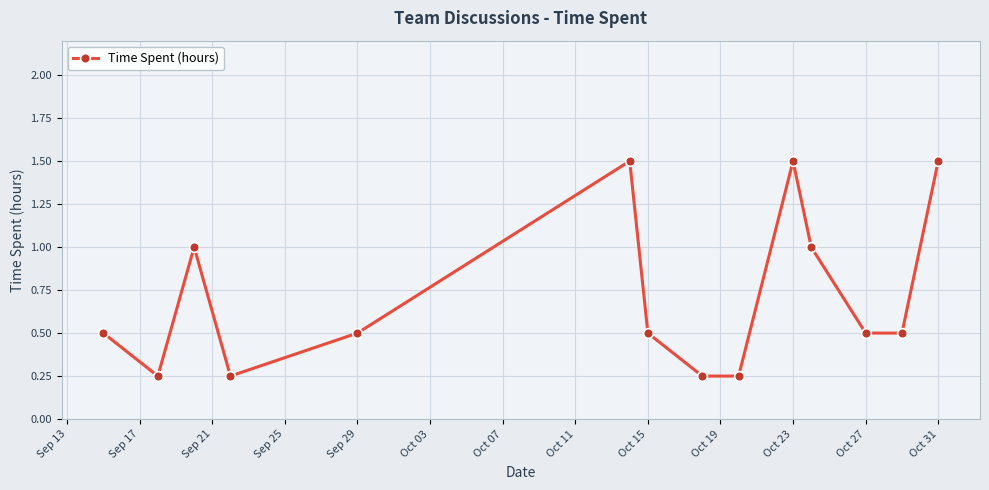

What is the greatest value displayed?

1.5